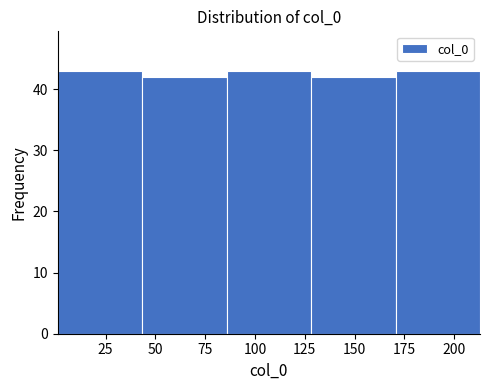

What is the height of the bar covering 0 to 45 on the x-axis? Neither the bar edges nor the heights are printed on the chart, so give them approximately, as read against the axes.

43